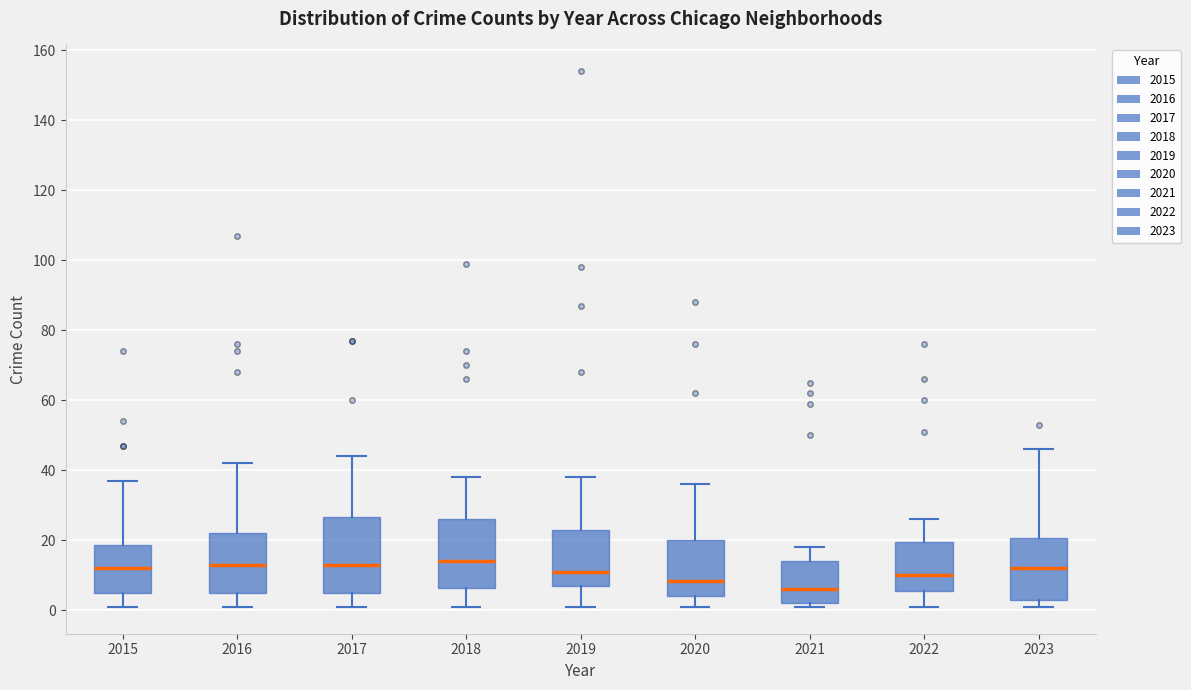

Where does the upper whisker of the box at x = 2019 end on the y-axis? The values are not printed on the chart, so give them approximately, as read against the axis.

38